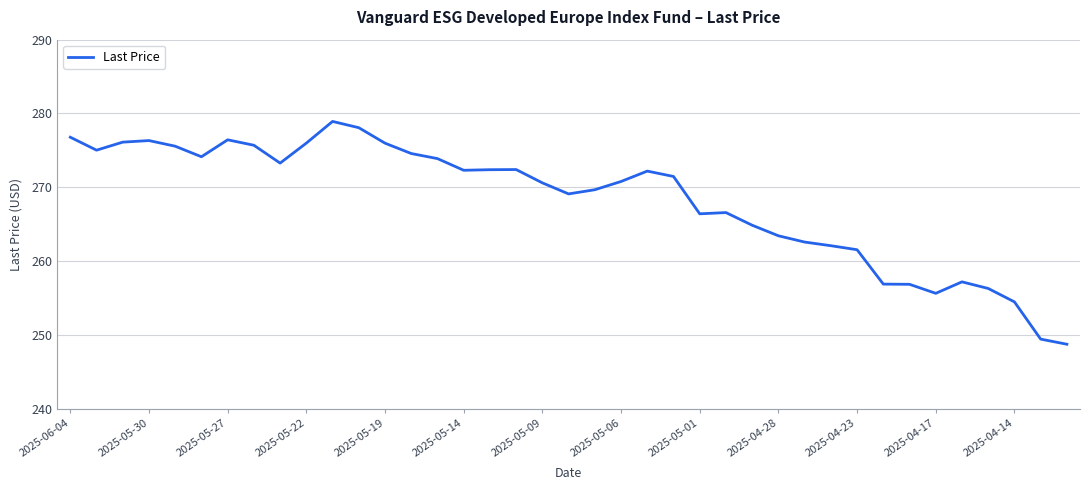

What is the difference between the maximum and minimum values?

30.2